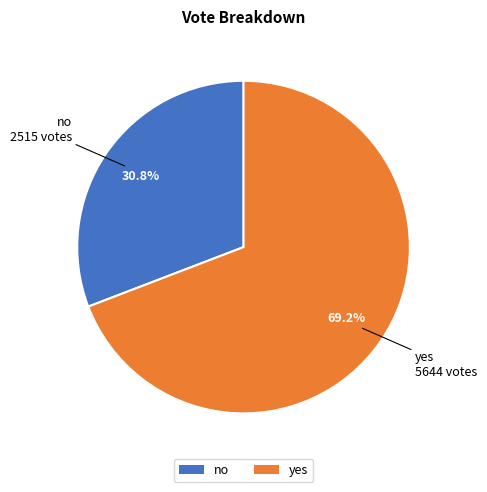

True or false: yes accounts for 69% of the total.

True